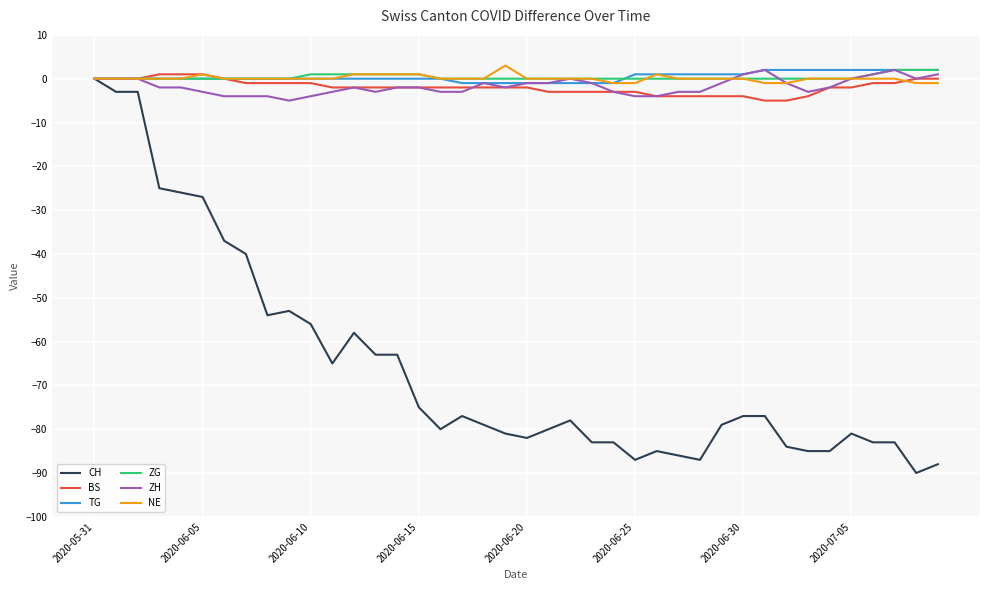

Which series has the largest range (max minus min)?

CH